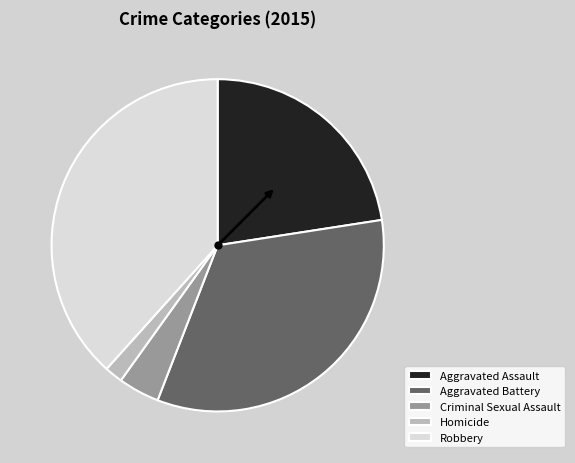

Do Robbery and Aggravated Battery together represent more than half of the pie?

Yes